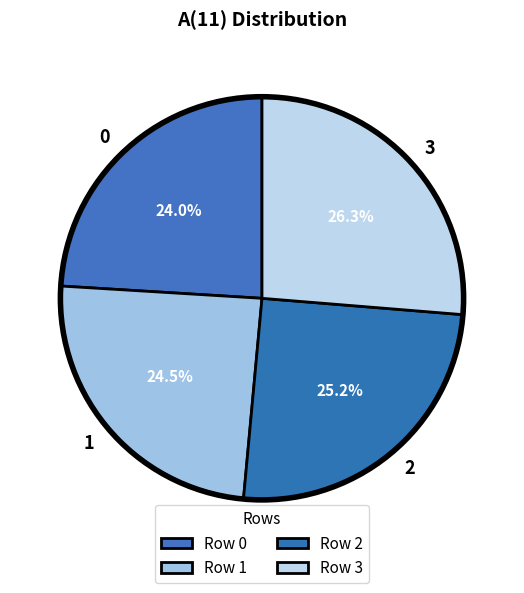

Combined, what portion of the pie is 1 and 3?

50.8%